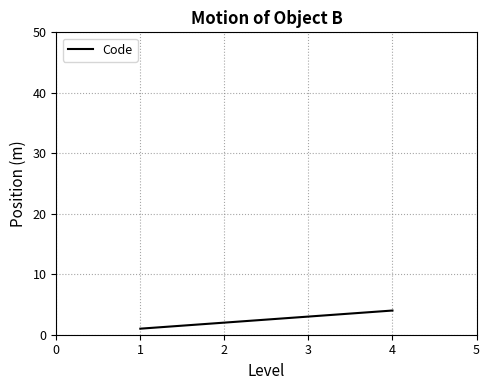

What is the difference between the second highest and minimum values?

2